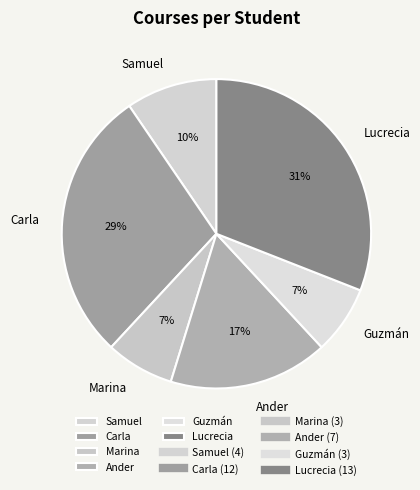

Which category has the biggest portion of the pie?

Lucrecia